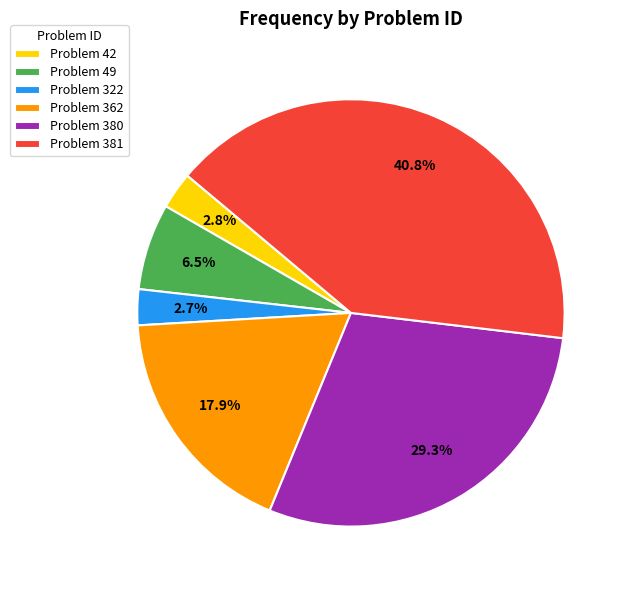

To the nearest percent, what is the average slice percentage?

17%